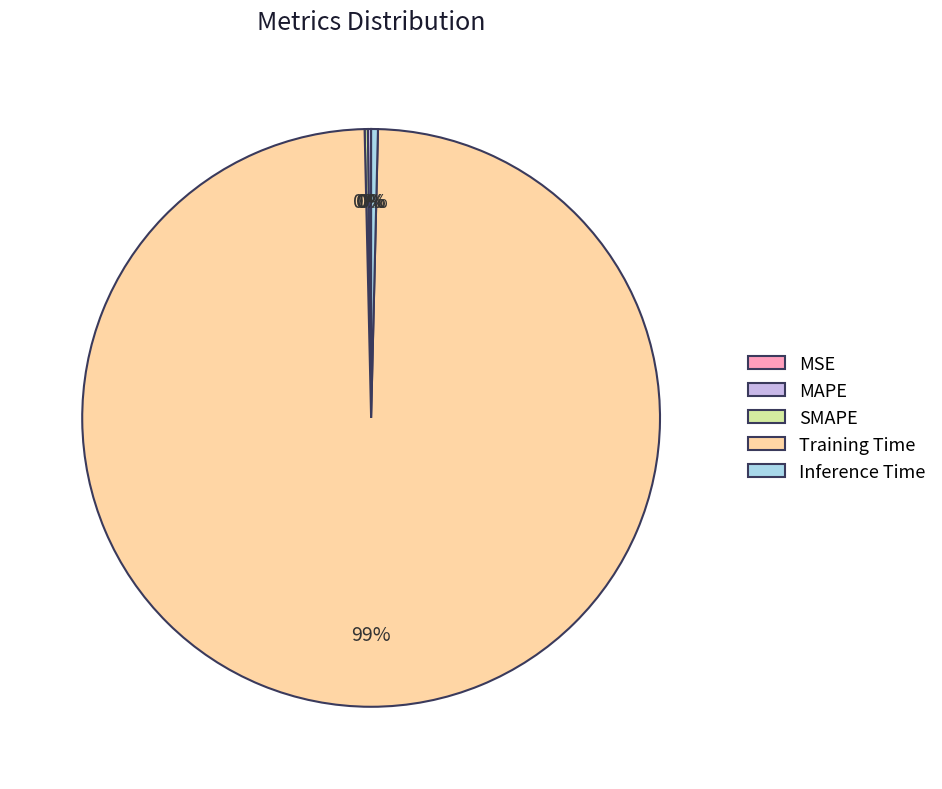

Between Training Time and Inference Time, which is larger?

Training Time